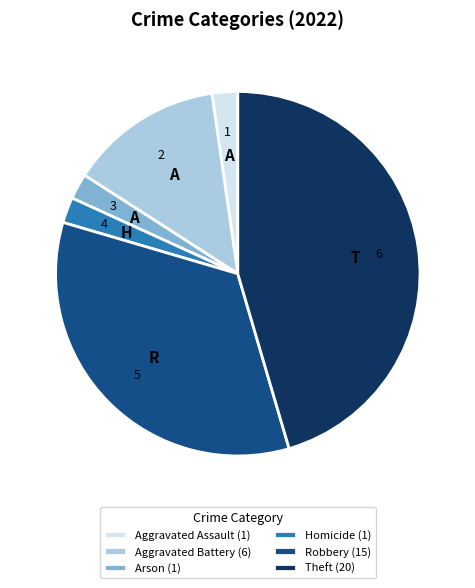

The Robbery (15) slice represents 34% of the pie. True or false?

True